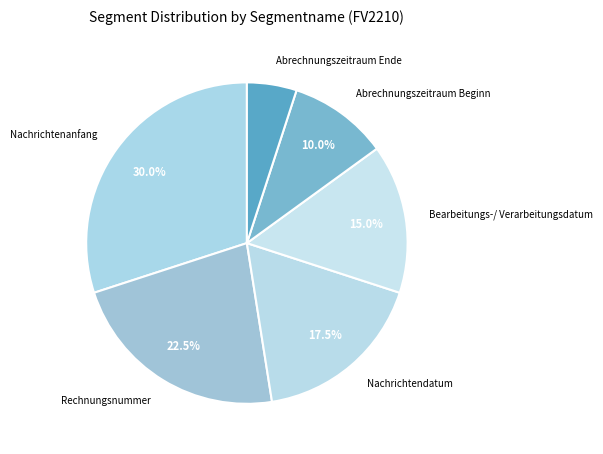

What is the smallest slice in the pie chart?

Abrechnungszeitraum Ende